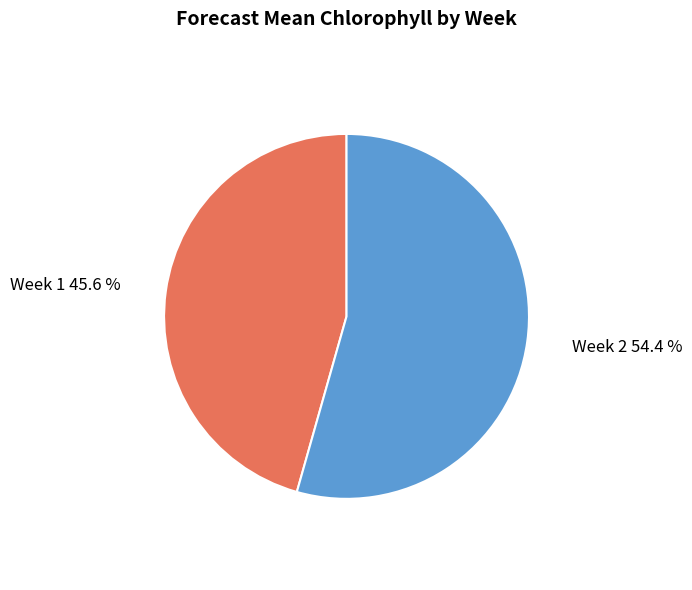

The Week 1 slice represents 37% of the pie. True or false?

False